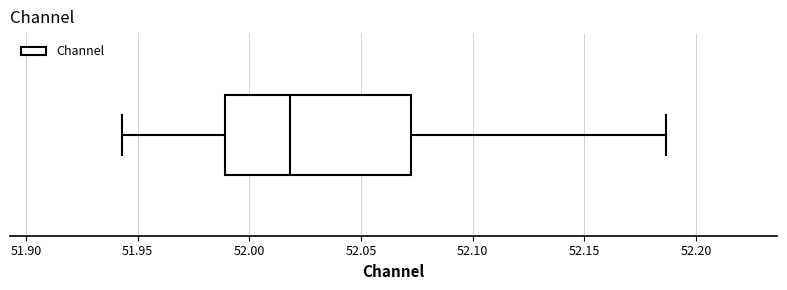

Transcribe this box plot: give where the median line is, the range the box spans, and where the two whiskers end, as read against the x-axis. The values are not printed on the chart, so give them approximately, as read against the axis.

median 52.020, box 51.990 to 52.070, whiskers 51.945 to 52.185